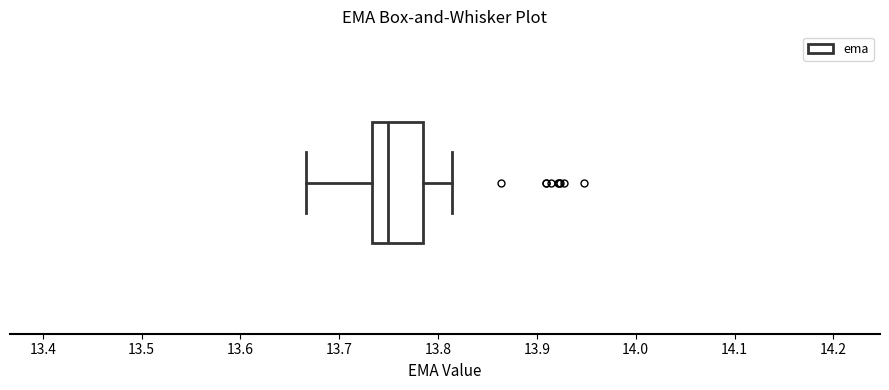

Read this box plot against the x-axis: the position of the median line, the range covered by the box, and the ends of both whiskers. The values are not printed on the chart, so give them approximately, as read against the axis.

median 13.75, box 13.73 to 13.78, whiskers 13.67 to 13.81